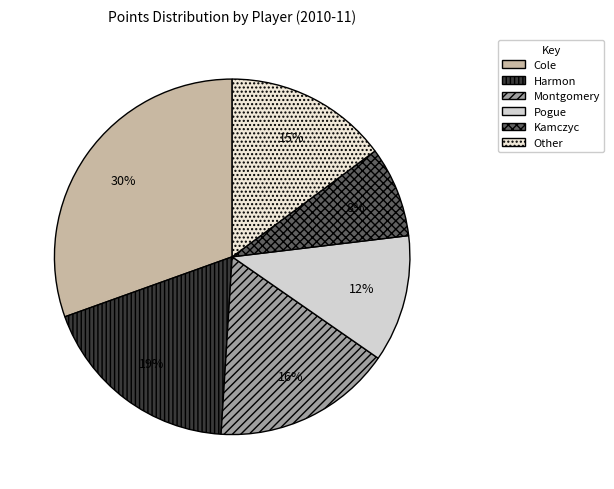

Which category has the smallest portion of the pie?

Kamczyc